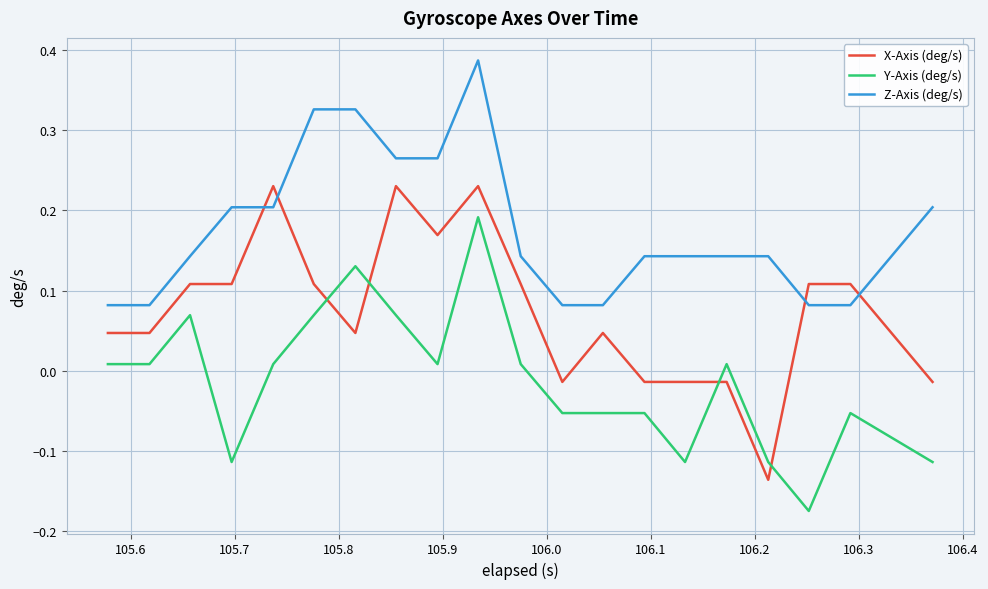

Rank the series by their maximum value, from lowest to highest.

Y-Axis (deg/s), X-Axis (deg/s), Z-Axis (deg/s)